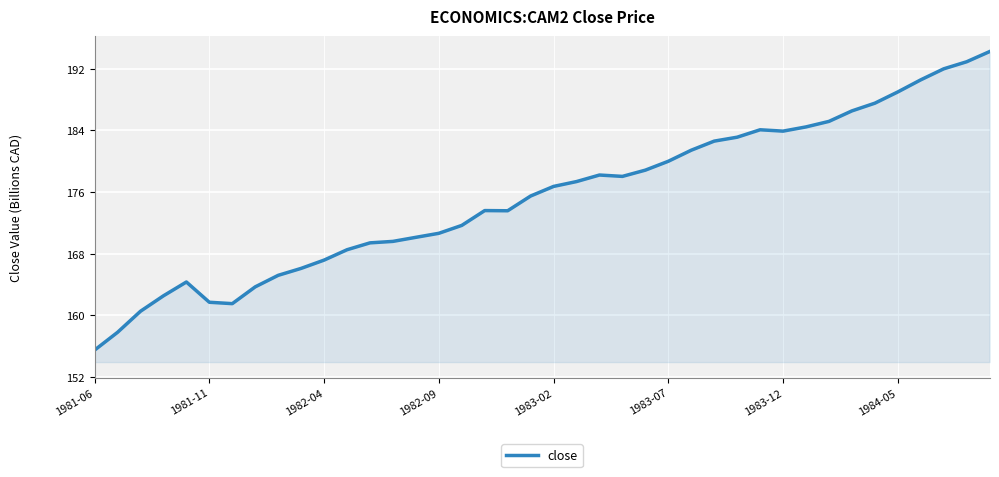

What is the difference between the maximum and second lowest values?

36.4